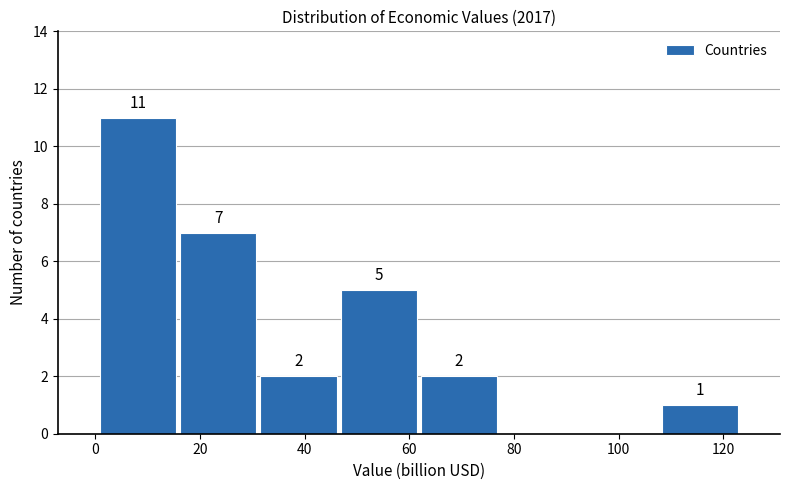

Over which range of the x-axis is the bar tallest?

0 to 16